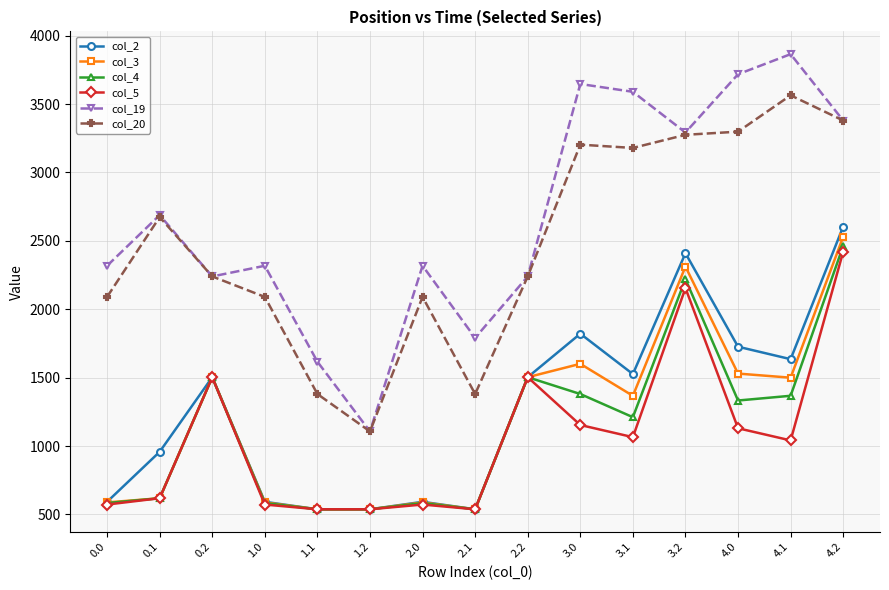

What is the spread (max minus min) of values at 1.1?

1078.9